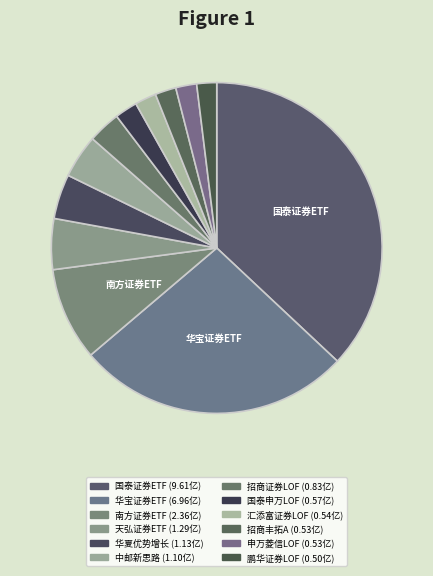

To the nearest percent, what is the average slice percentage?

8%